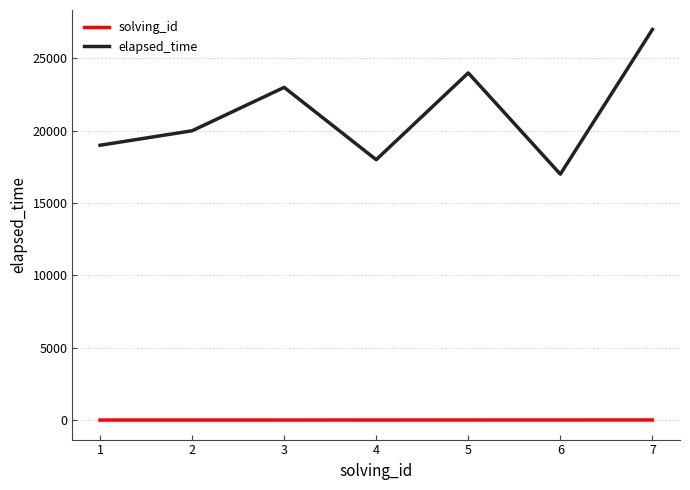

List the series in order of their peak value, lowest first.

solving_id, elapsed_time